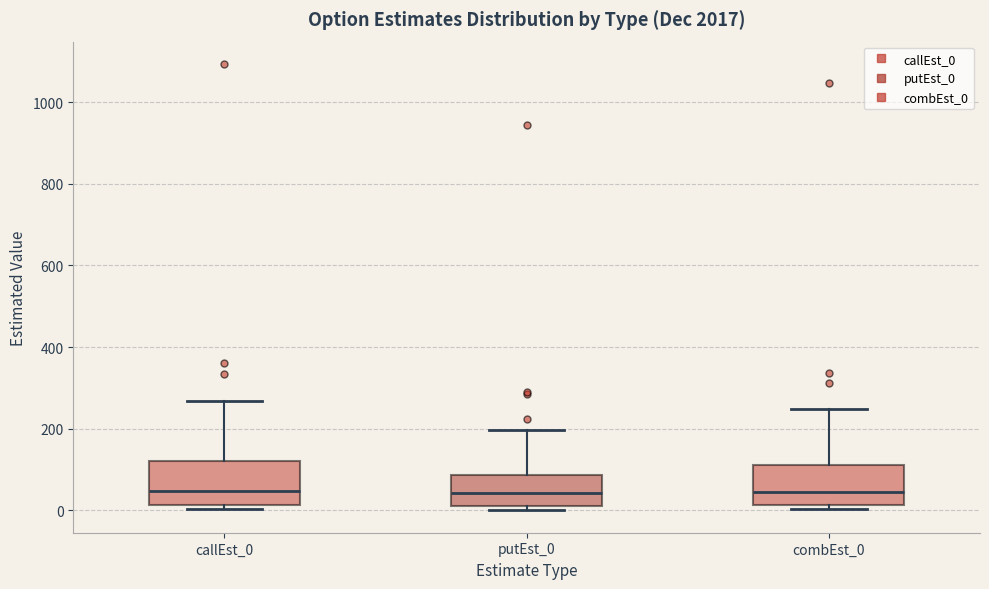

Reading left to right, read every box against the y-axis: the position of its median line, the range the box covers, and the ends of its whiskers. The values are not printed on the chart, so give them approximately, as read against the axis.

callEst_0: median 40, box 20 to 120, whiskers 0 to 260
putEst_0: median 40, box 20 to 80, whiskers 0 to 200
combEst_0: median 40, box 20 to 120, whiskers 0 to 240